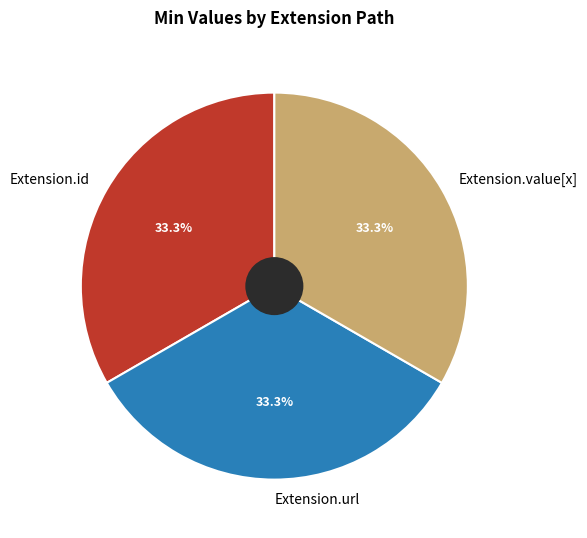

Is Extension.value[x] the majority of the pie?

No